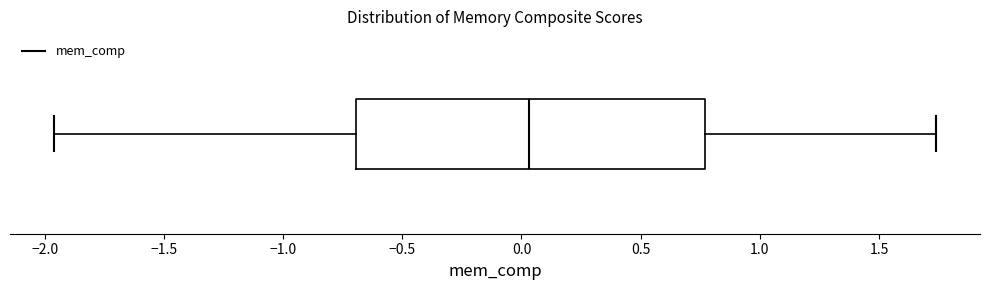

Transcribe this box plot: give where the median line is, the range the box spans, and where the two whiskers end, as read against the x-axis. The values are not printed on the chart, so give them approximately, as read against the axis.

median 0.05, box -0.70 to 0.75, whiskers -1.95 to 1.75